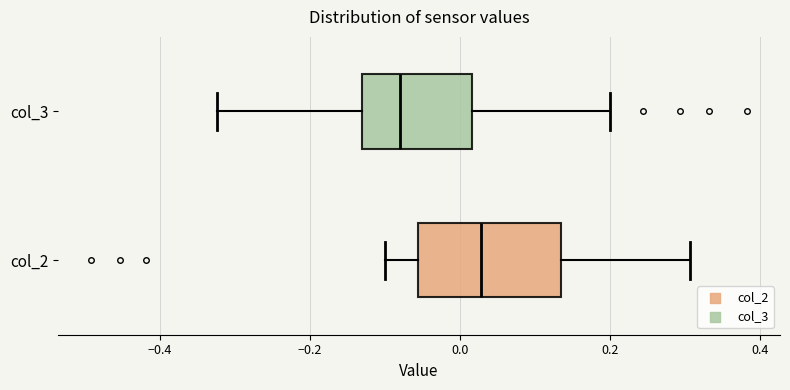

Where is the right edge of the box for col_2 on the x-axis? The values are not printed on the chart, so give them approximately, as read against the axis.

0.14